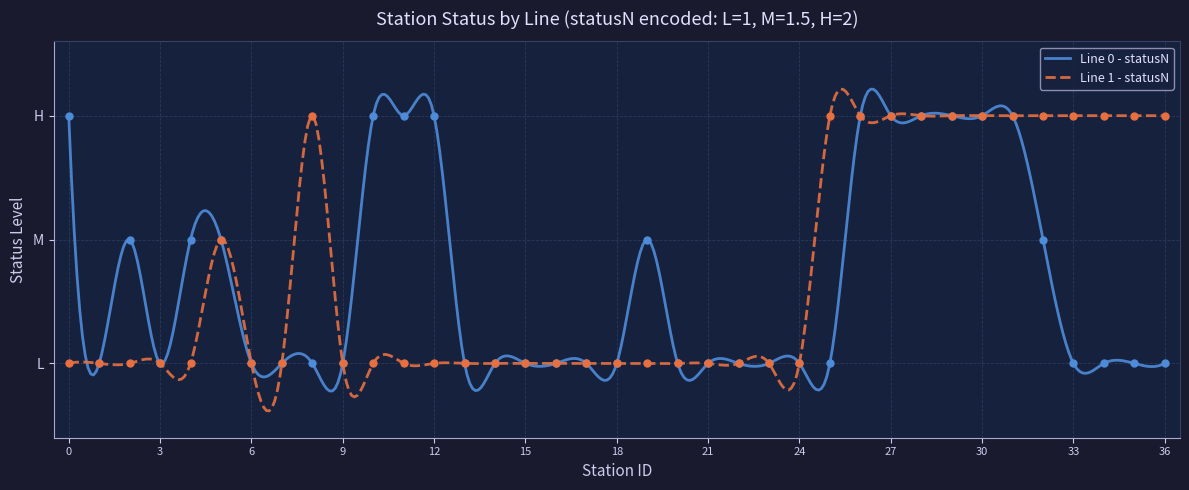

What is the ratio of the value at 2 to the value at 21?

1.0